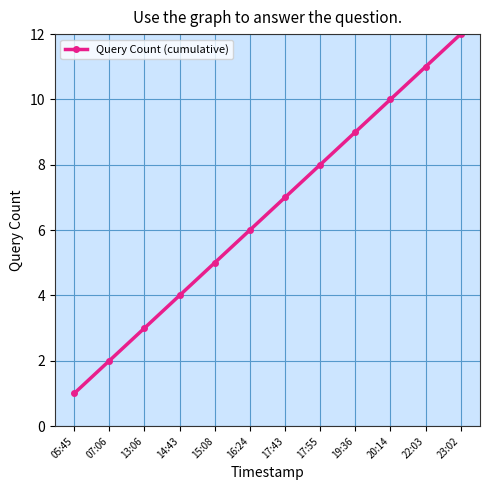

List the labels in order of value, largest first.

23:02, 22:03, 20:14, 19:36, 17:55, 17:43, 16:24, 15:08, 14:43, 13:06, 07:06, 05:45